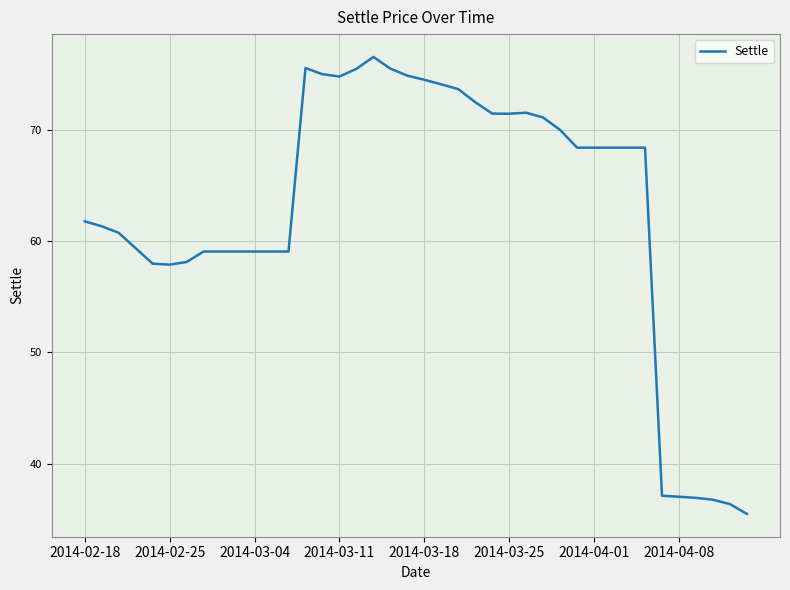

What is the smallest value displayed?

35.5